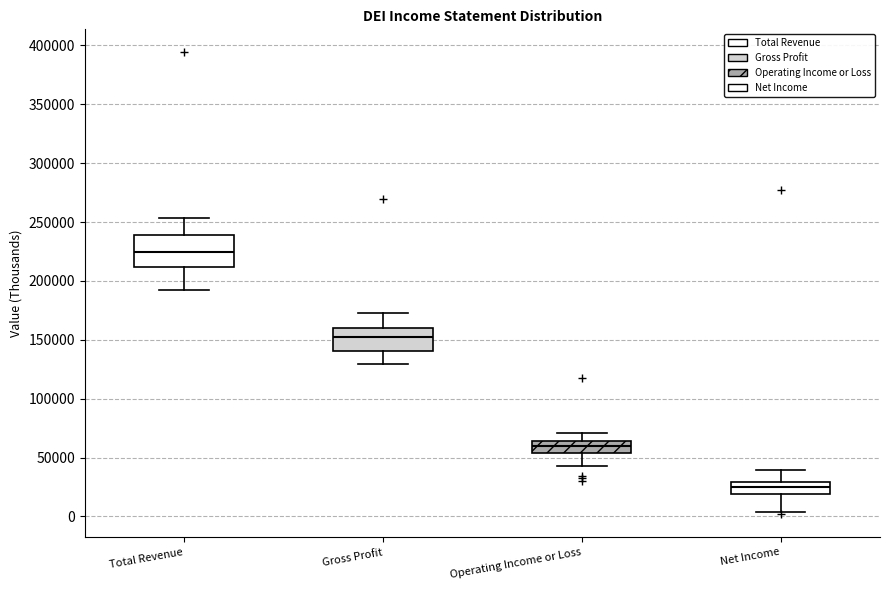

Where does the upper whisker of the box for Operating Income or Loss end on the y-axis? The values are not printed on the chart, so give them approximately, as read against the axis.

70000